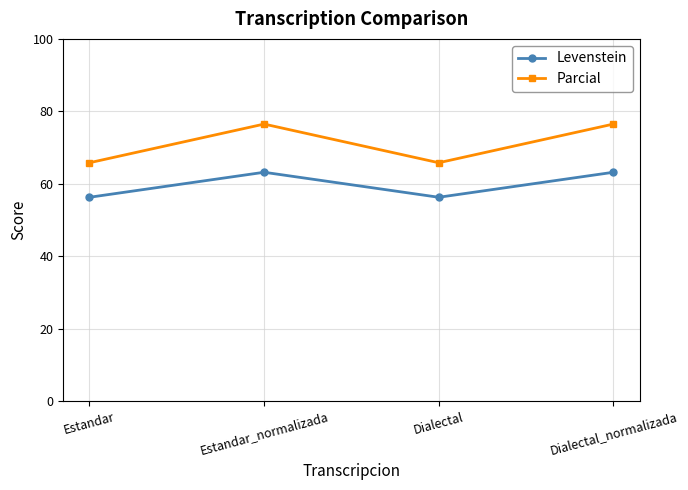

The value of Levenstein at Estandar is 78.9. True or false?

False